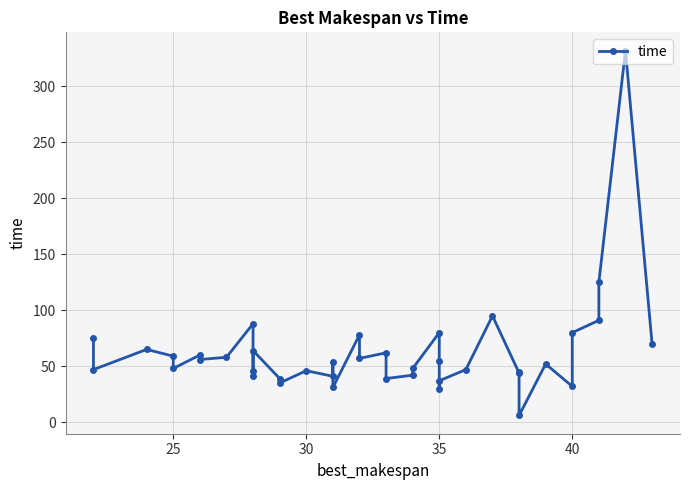

Between 40 and 35, which is larger?

40